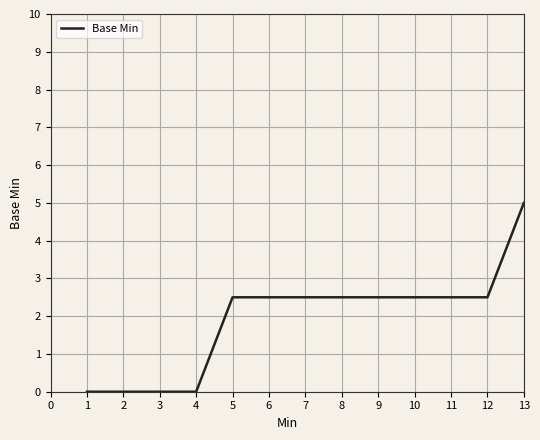

Between 11 and 2, which is larger?

11